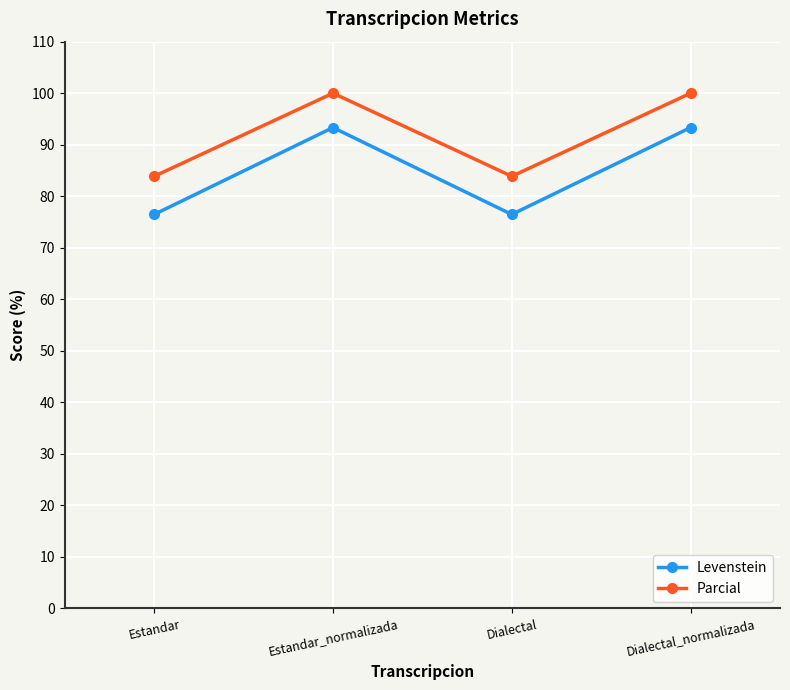

What position from the right is Dialectal_normalizada?

1